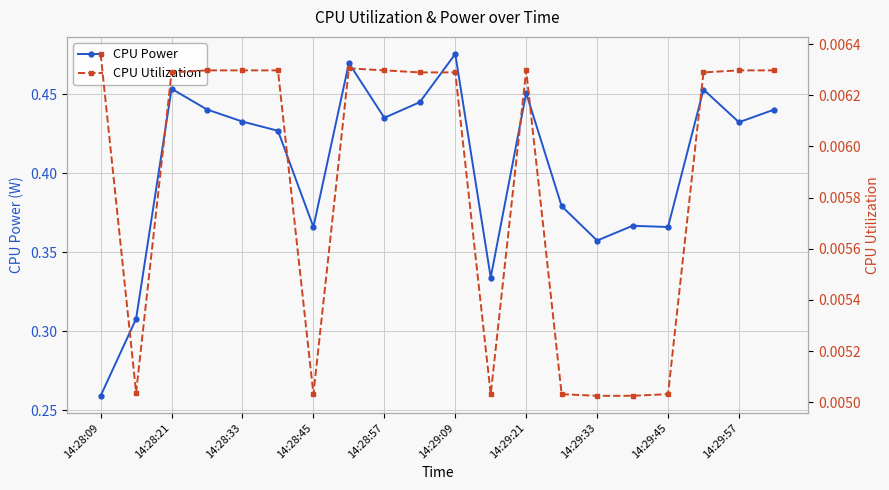

Which category has the highest value in the CPU Power series?

14:29:09